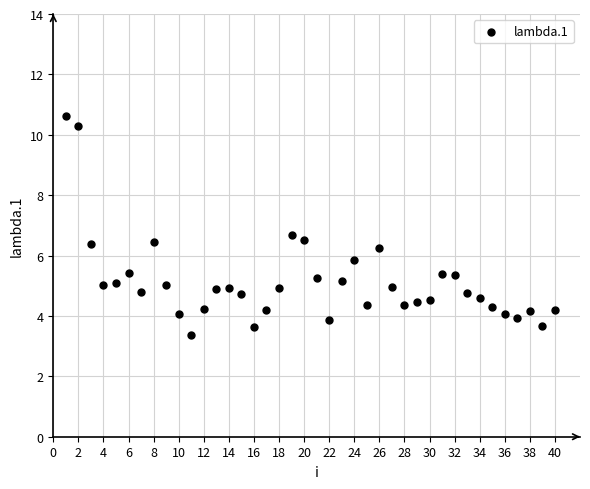

What is the range of Y values (max minus min)?

7.2